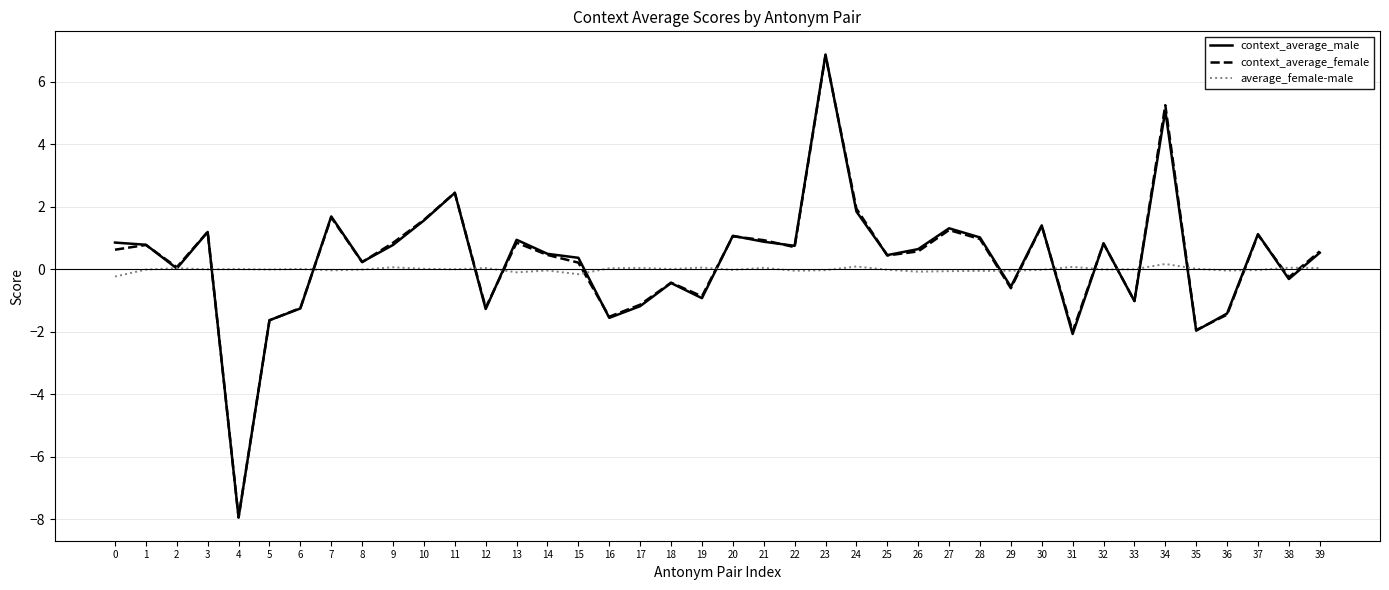

Is the value of context_average_male at 19 greater than the value of average_female-male at 21?

No